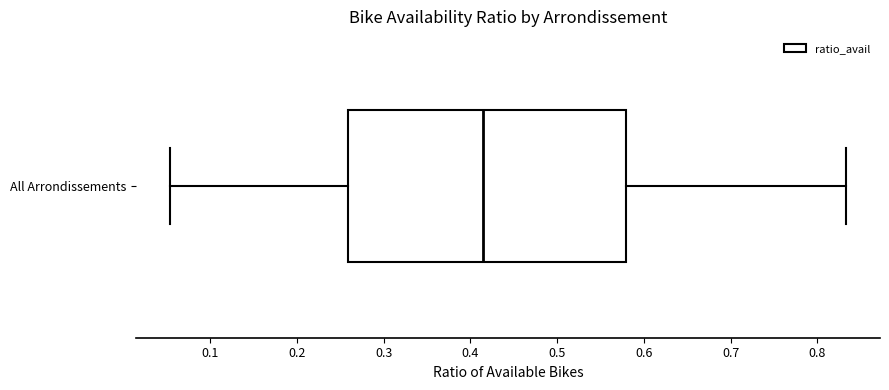

Where does the left whisker of the box for All Arrondissements end on the x-axis? The values are not printed on the chart, so give them approximately, as read against the axis.

0.05